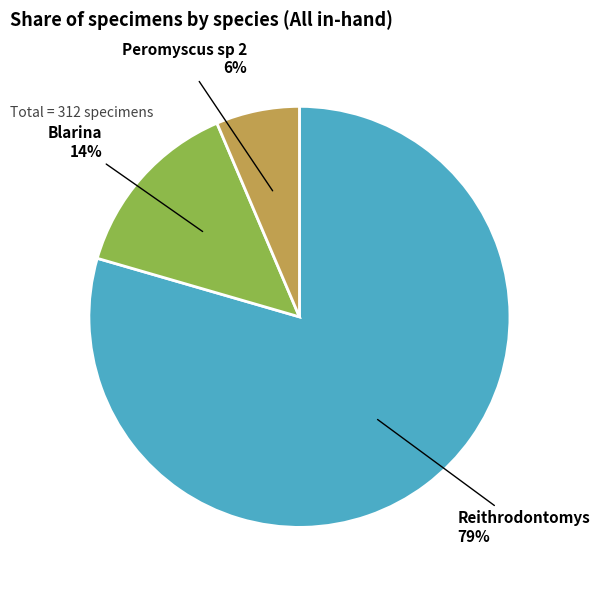

Between Blarina and Peromyscus sp 2, which is larger?

Blarina